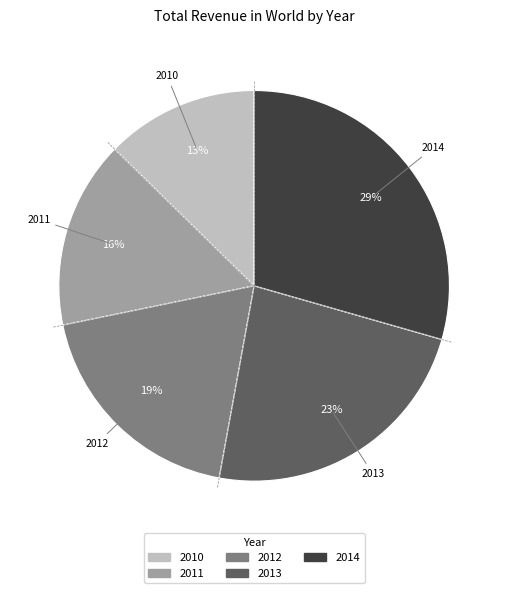

Which slice is the smallest?

2010